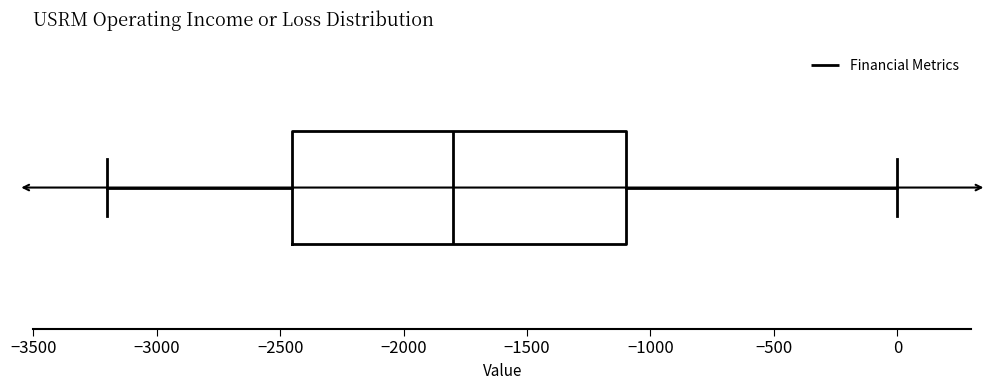

Where is the right edge of the box on the x-axis? The values are not printed on the chart, so give them approximately, as read against the axis.

-1100